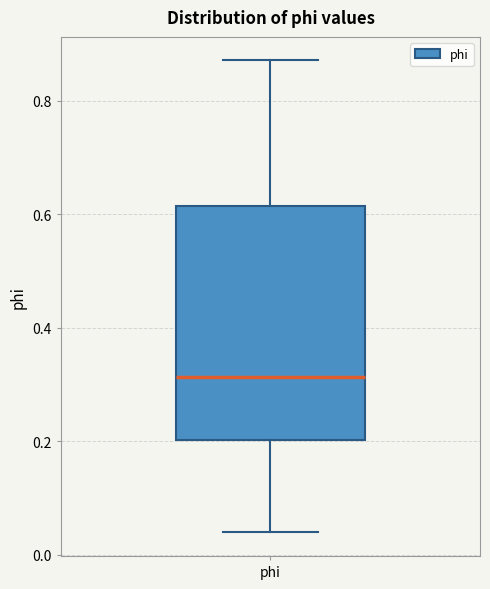

Read this box plot against the y-axis: the position of the median line, the range covered by the box, and the ends of both whiskers. The values are not printed on the chart, so give them approximately, as read against the axis.

median 0.32, box 0.20 to 0.62, whiskers 0.04 to 0.88